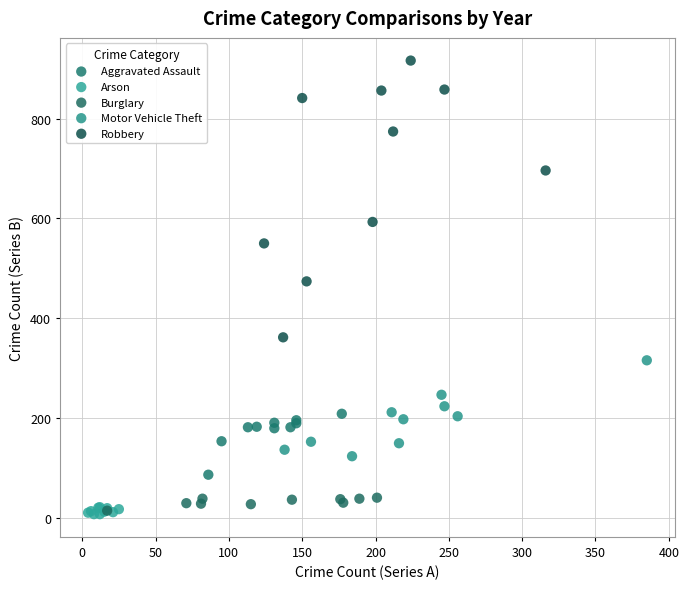

Which series reaches the maximum Y coordinate?

Robbery